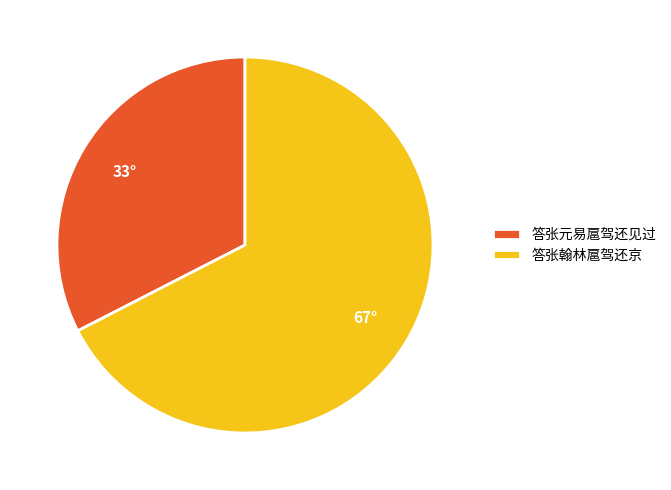

Count the number of slices in the pie.

2